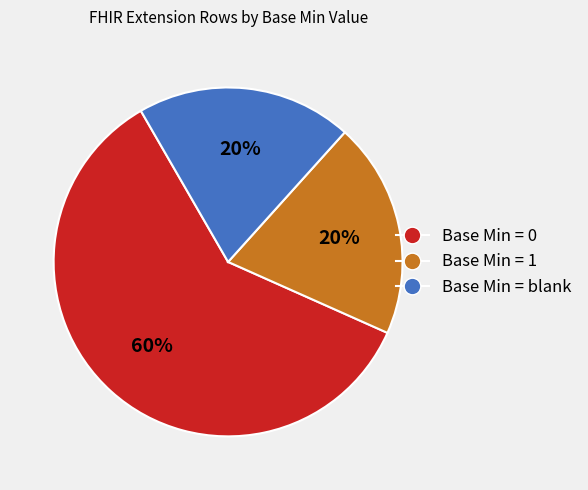

Does any single category account for the majority?

Yes